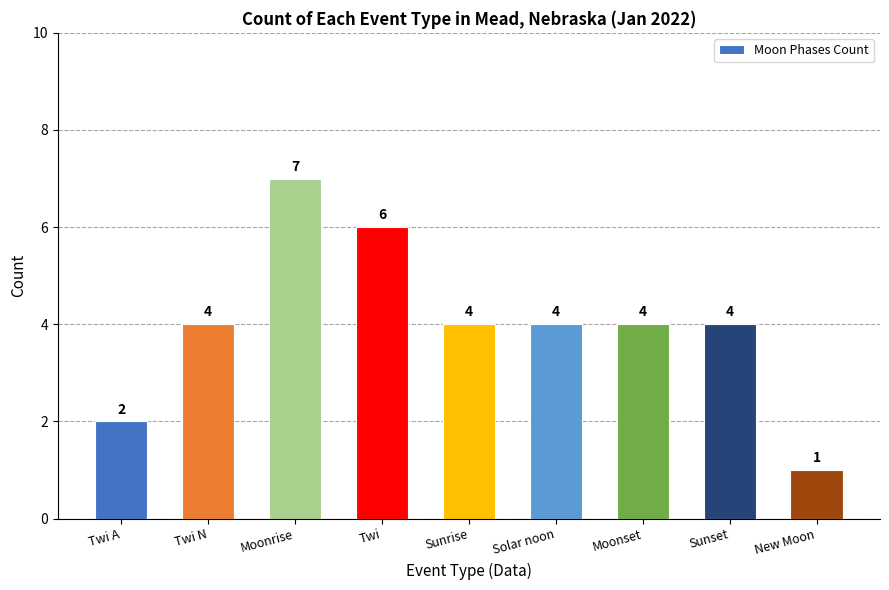

Reading left to right, transcribe all the data shown in this chart.

Twi A=2	Twi N=4	Moonrise=7	Twi=6	Sunrise=4	Solar noon=4	Moonset=4	Sunset=4	New Moon=1